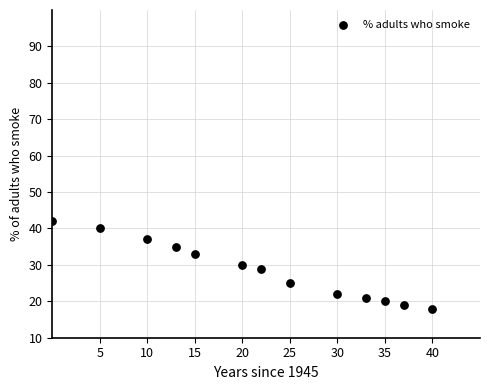

What is the range of X values (max minus min)?

40